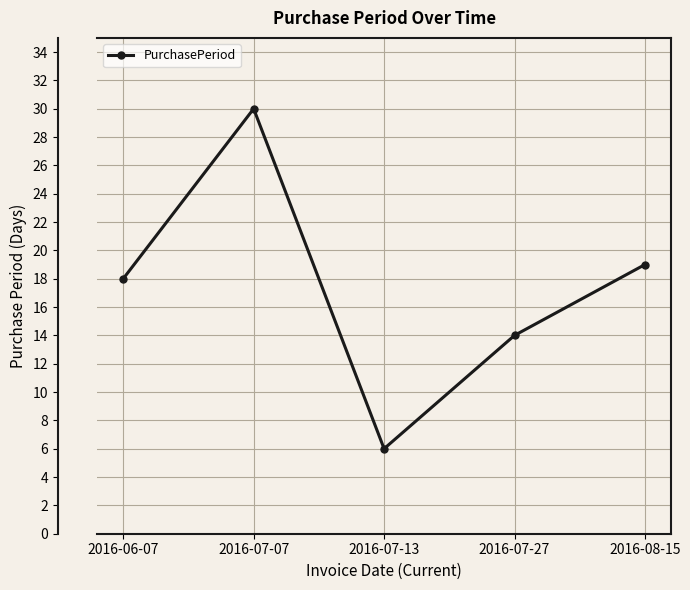

What is the average value?

17